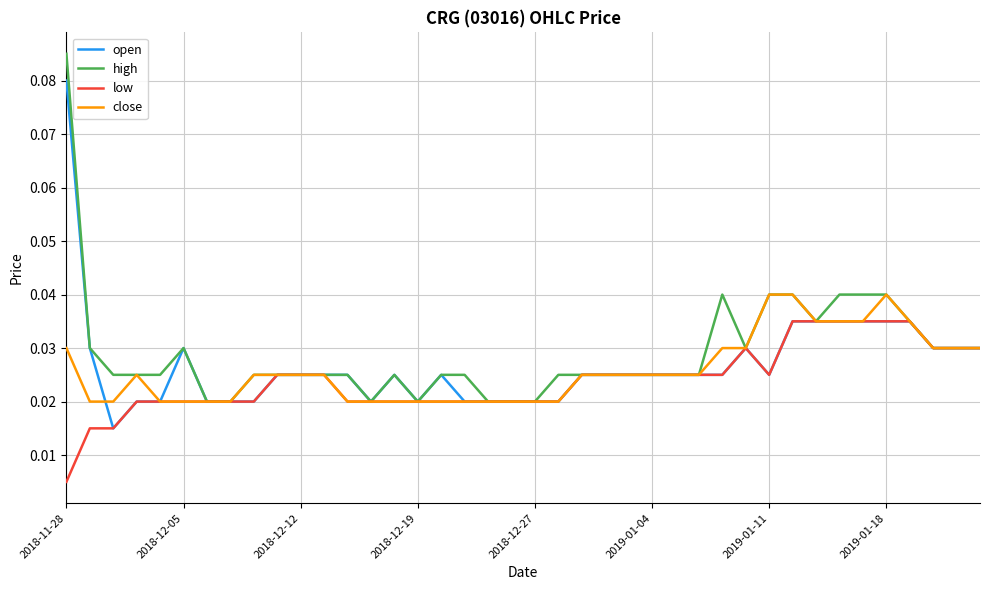

True or false: open and low intersect in this chart.

False